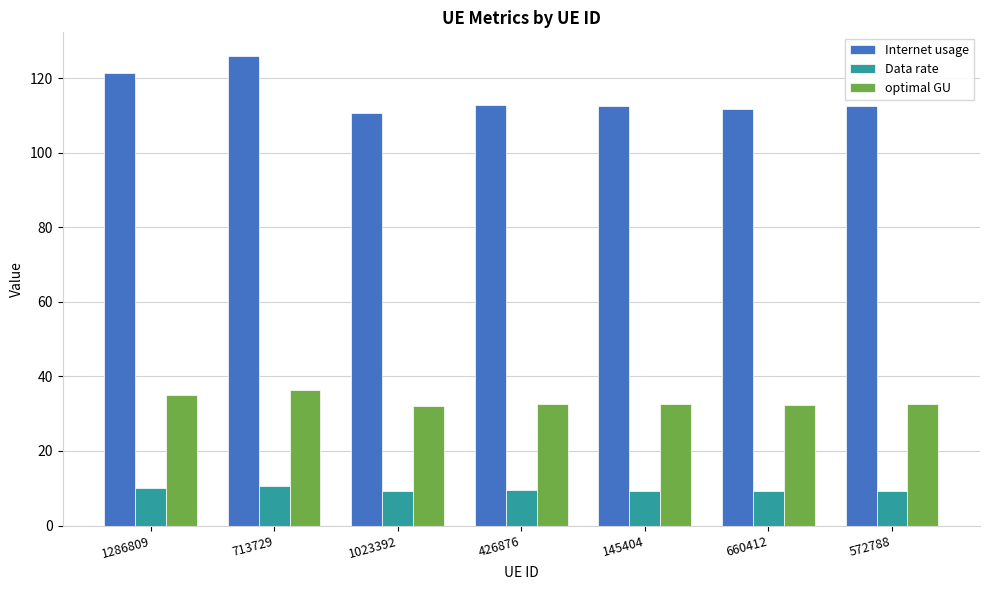

Between 1286809 and 145404, which series saw the biggest shift?

Internet usage